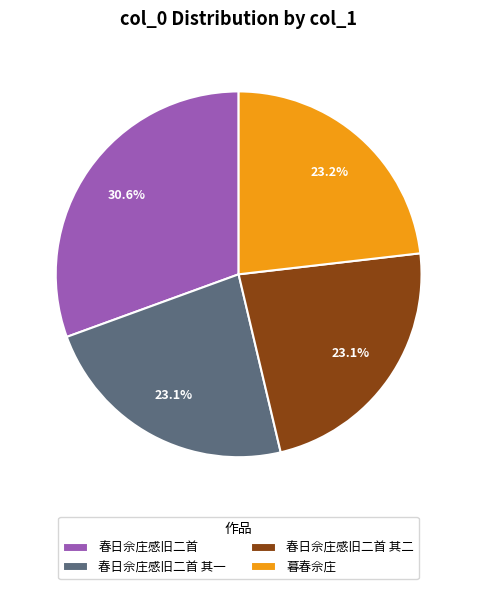

Count the number of slices in the pie.

4